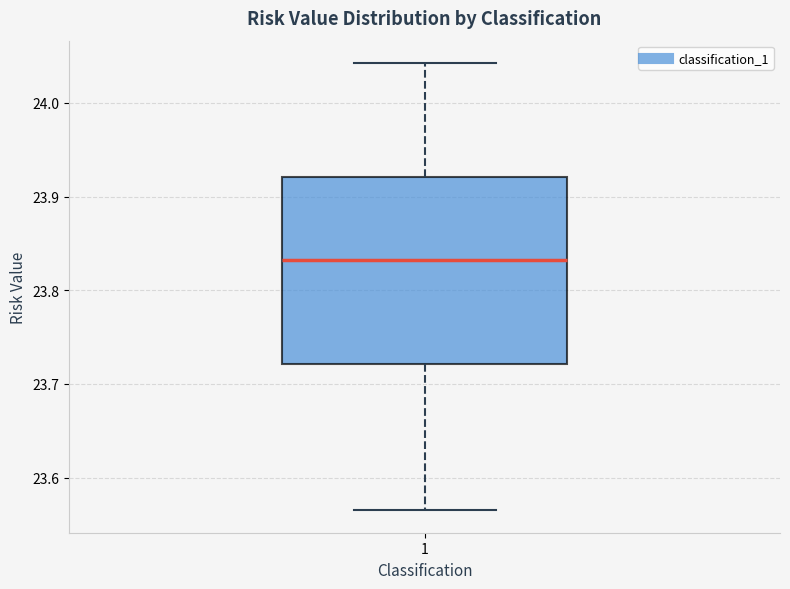

Transcribe this box plot: give where the median line is, the range the box spans, and where the two whiskers end, as read against the y-axis. The values are not printed on the chart, so give them approximately, as read against the axis.

median 23.83, box 23.72 to 23.92, whiskers 23.57 to 24.04